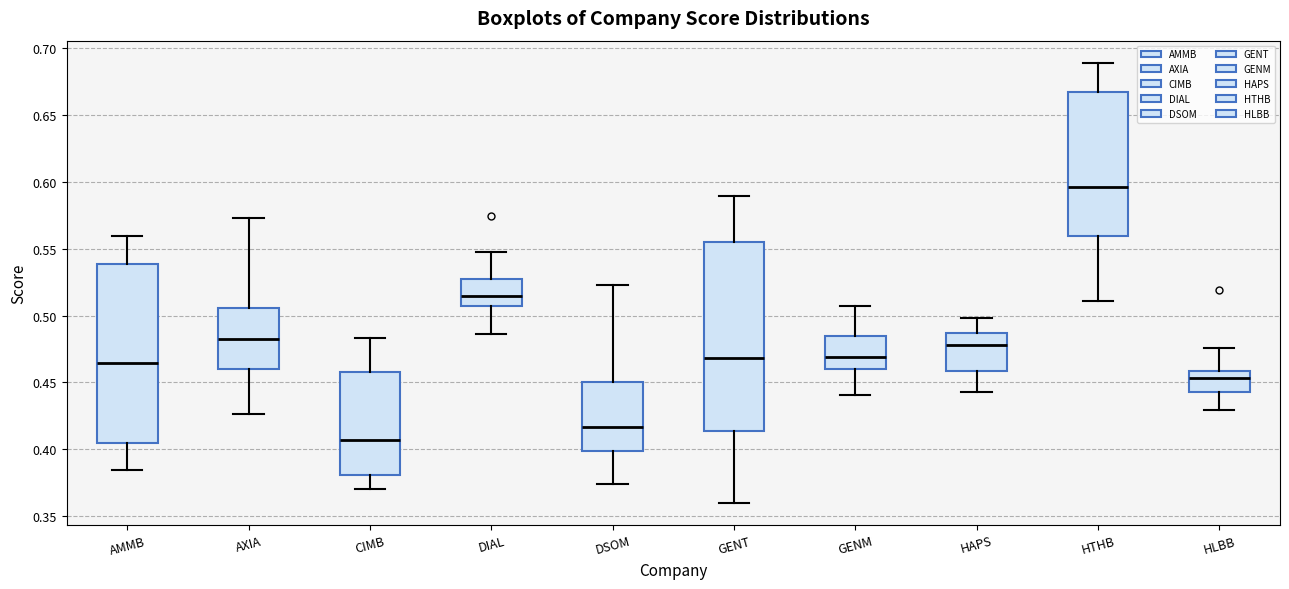

Reading left to right, read every box against the y-axis: the position of its median line, the range the box covers, and the ends of its whiskers. The values are not printed on the chart, so give them approximately, as read against the axis.

AMMB: median 0.465, box 0.405 to 0.540, whiskers 0.385 to 0.560
AXIA: median 0.480, box 0.460 to 0.505, whiskers 0.425 to 0.575
CIMB: median 0.405, box 0.380 to 0.460, whiskers 0.370 to 0.485
DIAL: median 0.515, box 0.505 to 0.525, whiskers 0.485 to 0.550
DSOM: median 0.415, box 0.400 to 0.450, whiskers 0.375 to 0.525
GENT: median 0.470, box 0.415 to 0.555, whiskers 0.360 to 0.590
GENM: median 0.470, box 0.460 to 0.485, whiskers 0.440 to 0.505
HAPS: median 0.480, box 0.460 to 0.485, whiskers 0.440 to 0.500
HTHB: median 0.595, box 0.560 to 0.665, whiskers 0.510 to 0.690
HLBB: median 0.455, box 0.445 to 0.460, whiskers 0.430 to 0.475